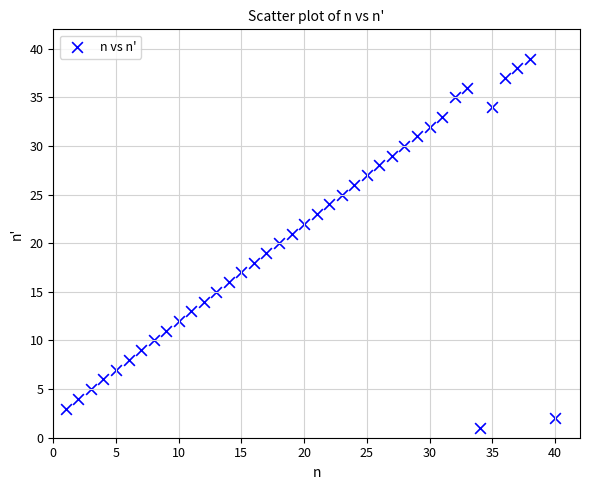

How many data points are displayed?

39